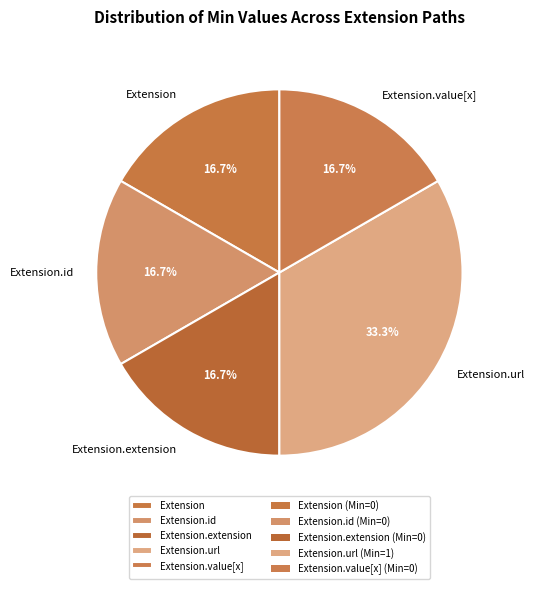

To the nearest percent, what is the average slice percentage?

20%